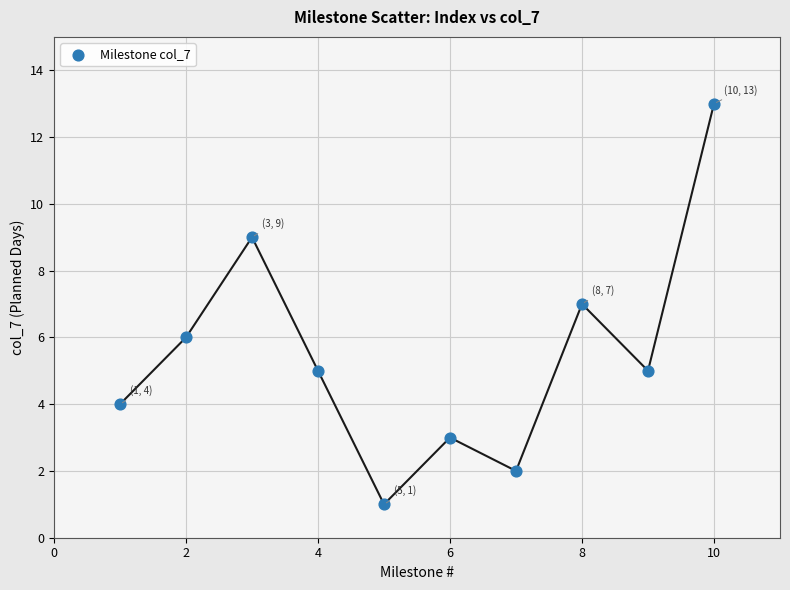

What is the average Y value?

6